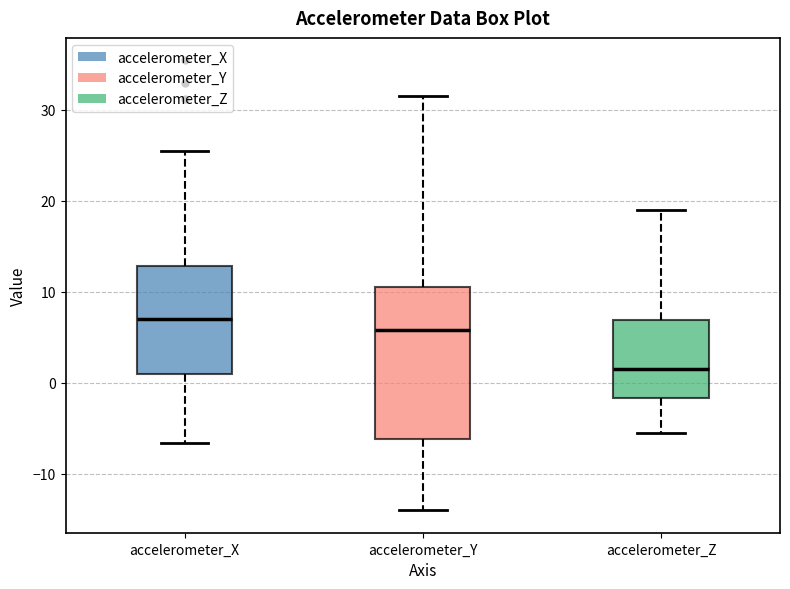

Reading left to right, transcribe this box plot: for each box, give where its median line is, the range the box spans, and where its two whiskers end, as read against the y-axis. The values are not printed on the chart, so give them approximately, as read against the axis.

accelerometer_X: median 7, box 1 to 13, whiskers -7 to 25
accelerometer_Y: median 6, box -6 to 11, whiskers -14 to 32
accelerometer_Z: median 1, box -2 to 7, whiskers -5 to 19